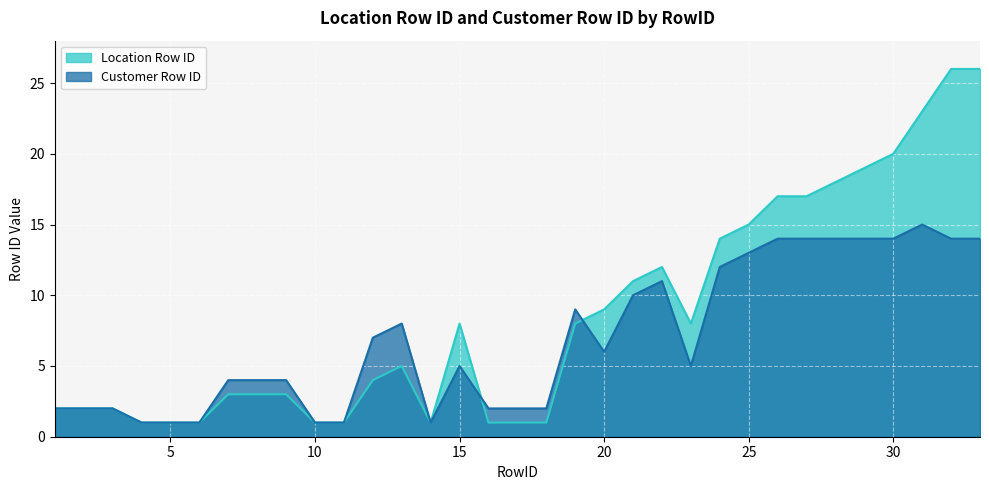

What is the total value across all series at 27?

31